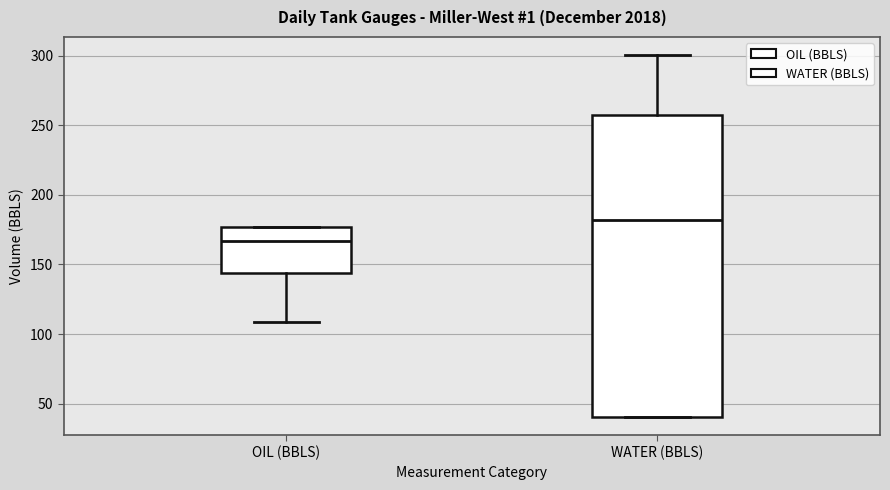

Reading left to right, read every box against the y-axis: the position of its median line, the range the box covers, and the ends of its whiskers. The values are not printed on the chart, so give them approximately, as read against the axis.

OIL (BBLS): median 165, box 145 to 175, whiskers 110 to 175
WATER (BBLS): median 180, box 40 to 255, whiskers 40 to 300